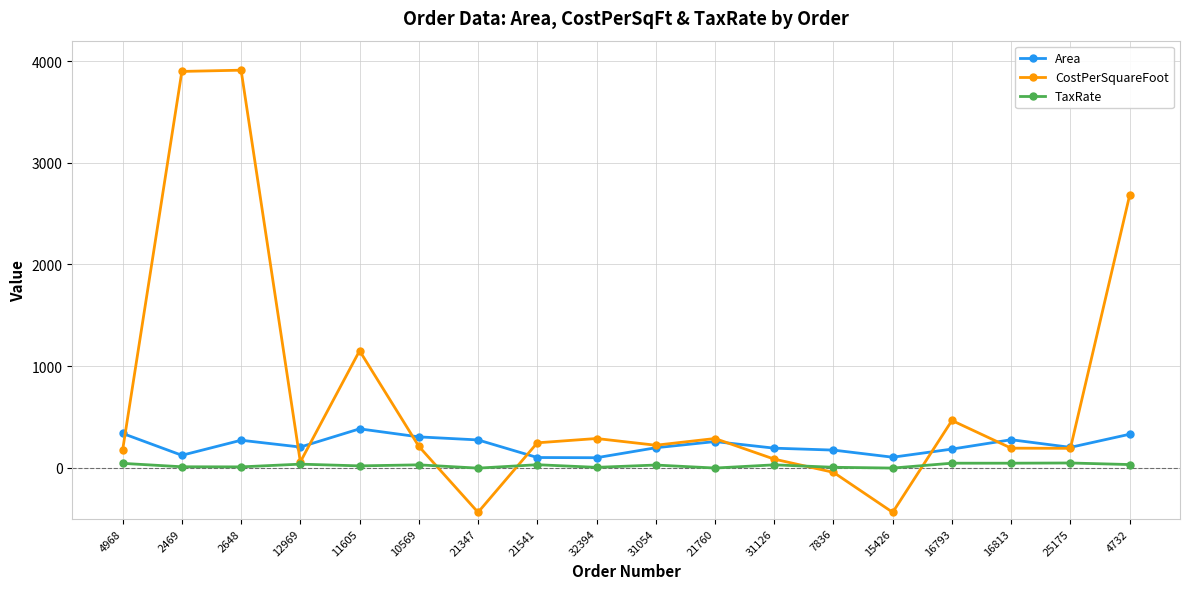

Which category has the highest value in the Area series?

11605